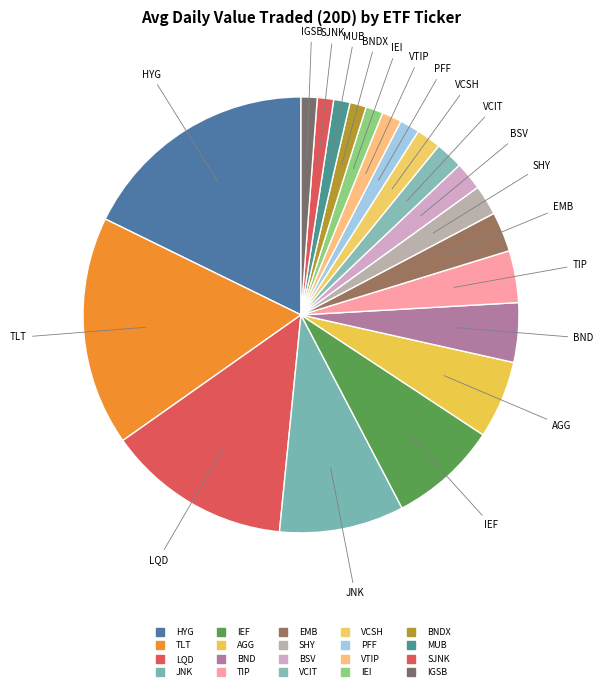

Which category has the biggest portion of the pie?

HYG